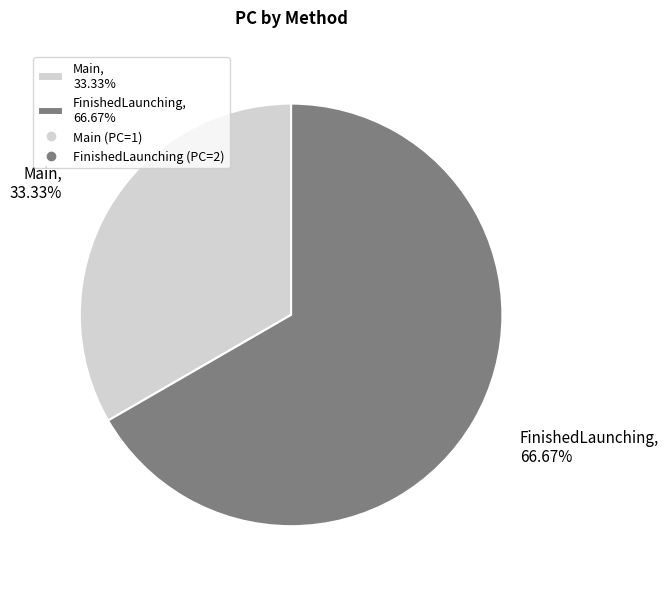

What is the majority slice?

FinishedLaunching